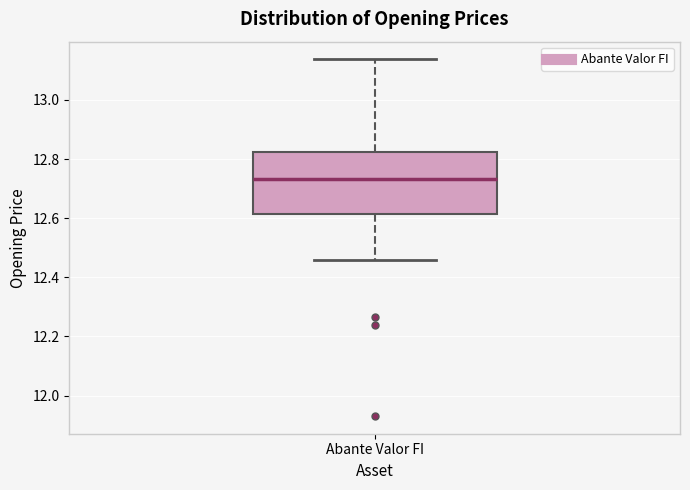

Read this box plot against the y-axis: the position of the median line, the range covered by the box, and the ends of both whiskers. The values are not printed on the chart, so give them approximately, as read against the axis.

median 12.74, box 12.62 to 12.82, whiskers 12.46 to 13.14